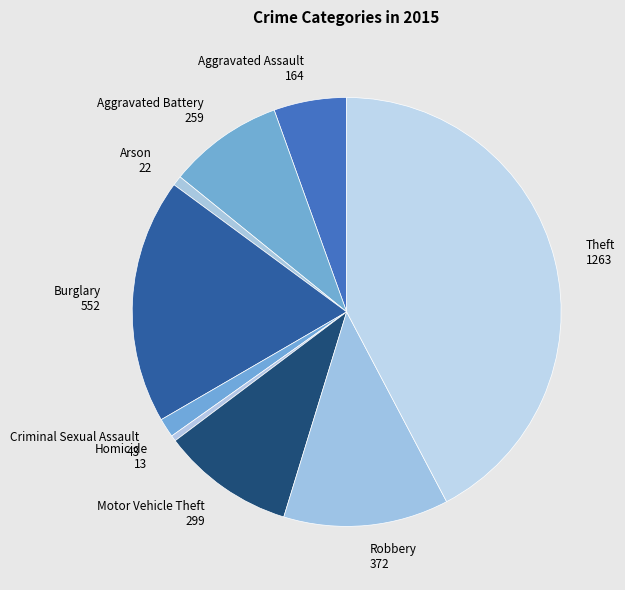

To the nearest percent, what is the average slice percentage?

11%